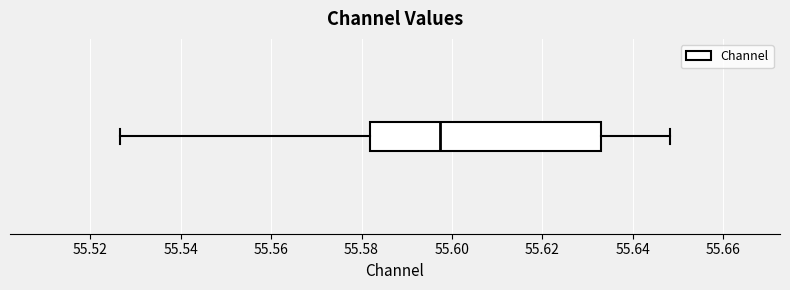

Where does the median line of the box sit on the x-axis? The values are not printed on the chart, so give them approximately, as read against the axis.

55.598